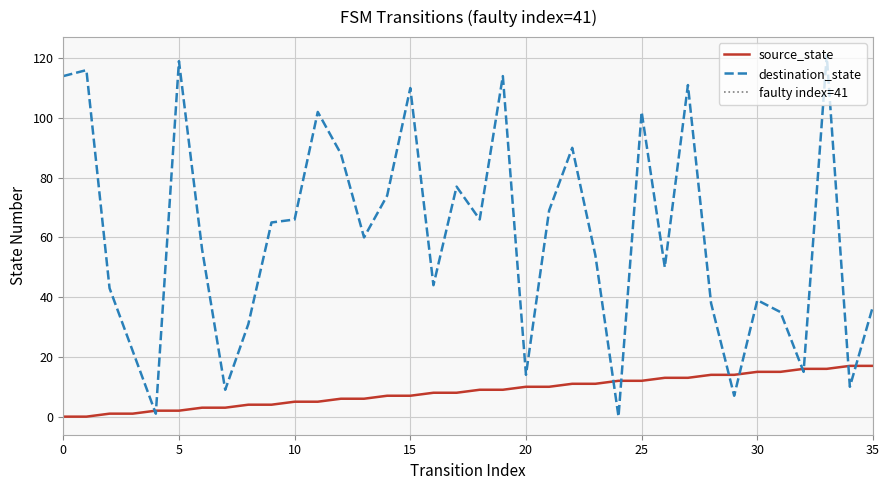

In destination_state, how many points are higher than both neighbors (excluding endpoints)?

11